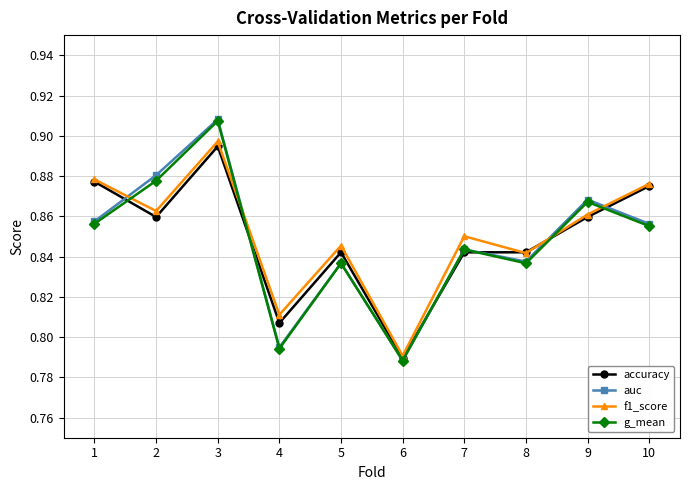

True or false: g_mean has more than 0 points higher than both neighbors.

True